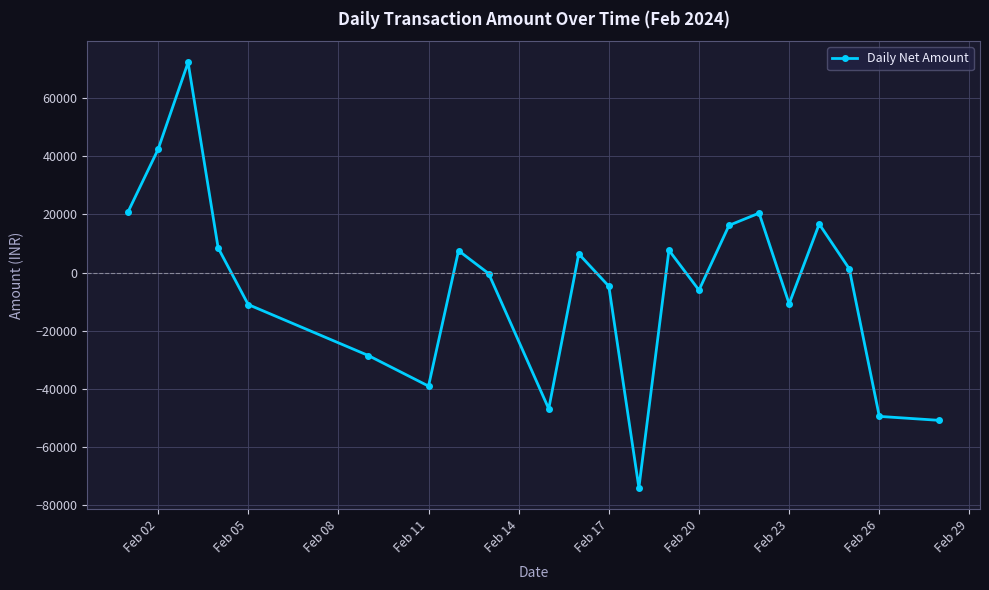

What is the average value?

-4598.2